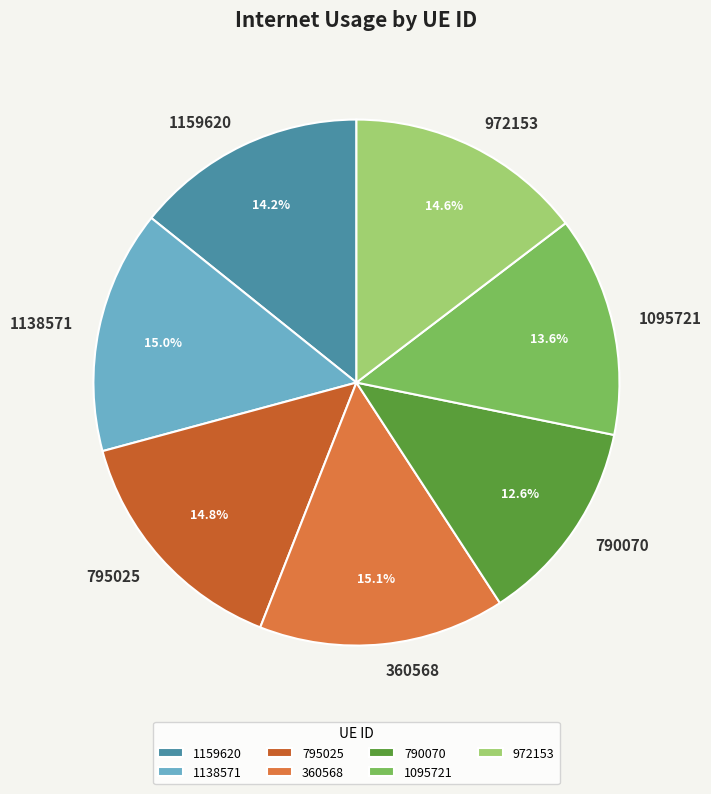

Does any single category account for the majority?

No